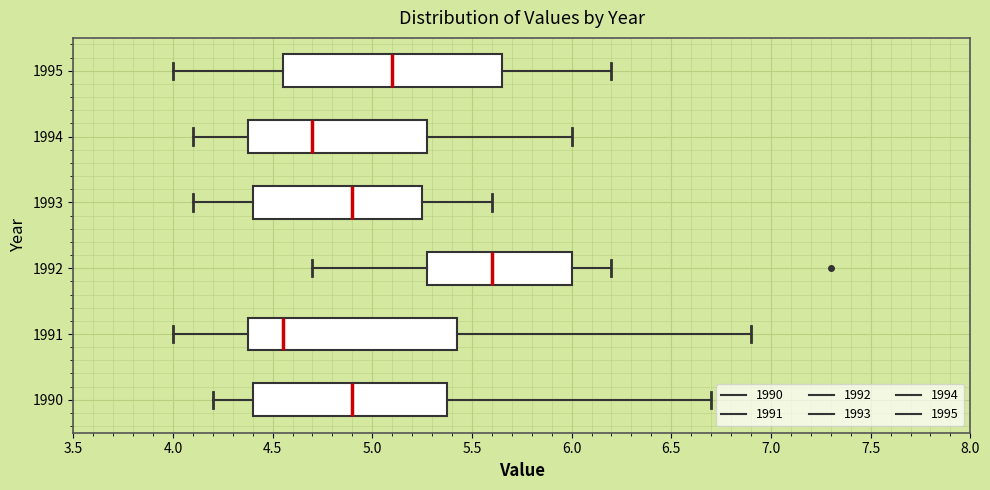

Reading bottom to top, transcribe this box plot: for each box, give where its median line is, the range the box spans, and where its two whiskers end, as read against the x-axis. The values are not printed on the chart, so give them approximately, as read against the axis.

1990: median 4.90, box 4.40 to 5.40, whiskers 4.20 to 6.70
1991: median 4.55, box 4.40 to 5.45, whiskers 4.00 to 6.90
1992: median 5.60, box 5.30 to 6.00, whiskers 4.70 to 6.20
1993: median 4.90, box 4.40 to 5.25, whiskers 4.10 to 5.60
1994: median 4.70, box 4.40 to 5.30, whiskers 4.10 to 6.00
1995: median 5.10, box 4.55 to 5.65, whiskers 4.00 to 6.20